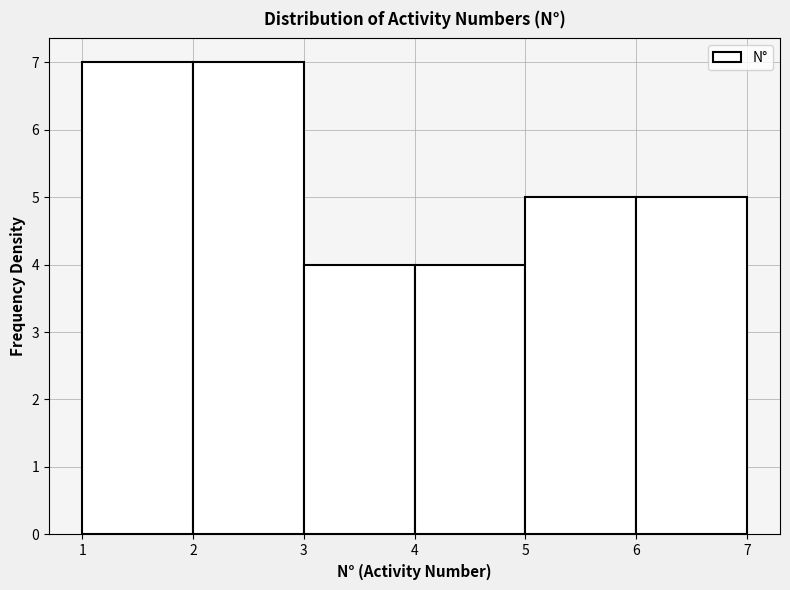

Reading left to right, list every bar in this chart as the range it spans on the x-axis followed by its height. The values are not printed on the chart, so give them approximately, as read against the axis.

1 to 2: 7
2 to 3: 7
3 to 4: 4
4 to 5: 4
5 to 6: 5
6 to 7: 5